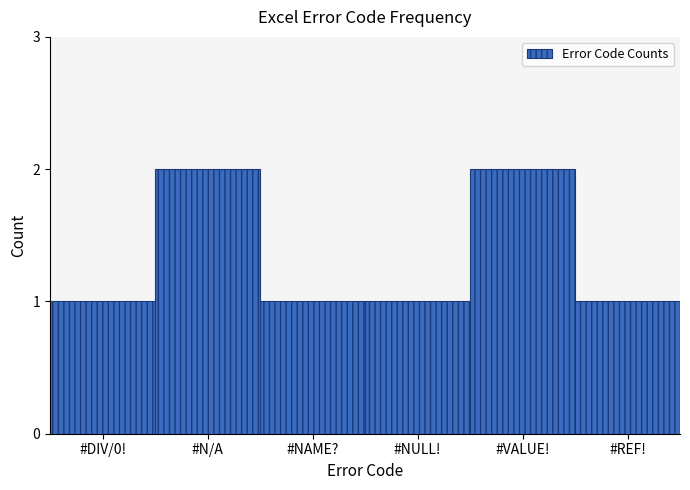

Reading right to left, what are all the values shown in this chart?

#REF!=1	#VALUE!=2	#NULL!=1	#NAME?=1	#N/A=2	#DIV/0!=1